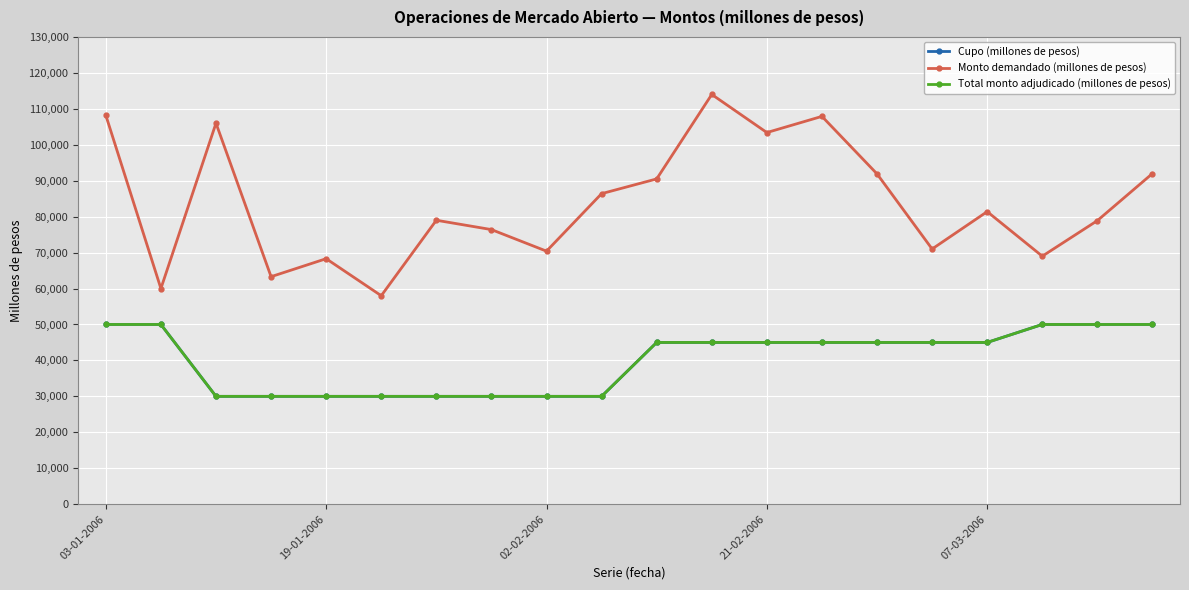

Is this an area chart (filled region under the line)?

No